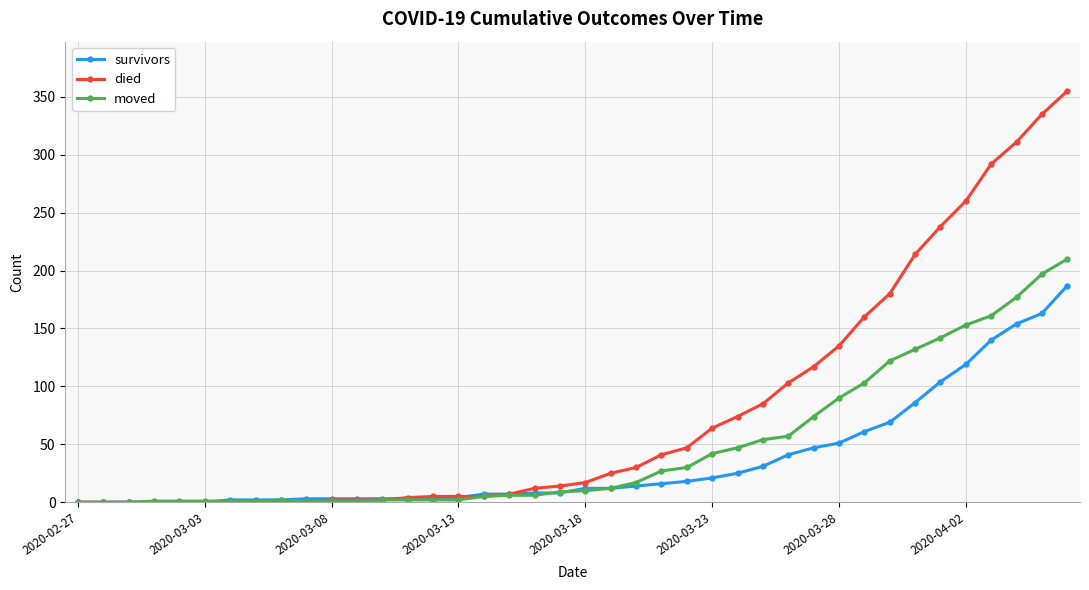

Which series has the largest range (max minus min)?

died